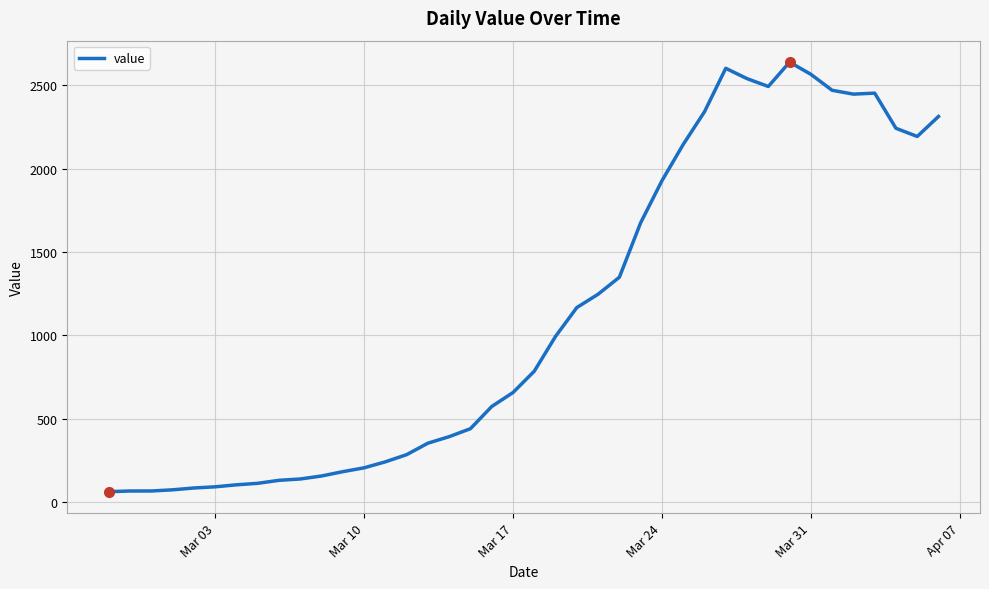

What is the greatest value displayed?

2639